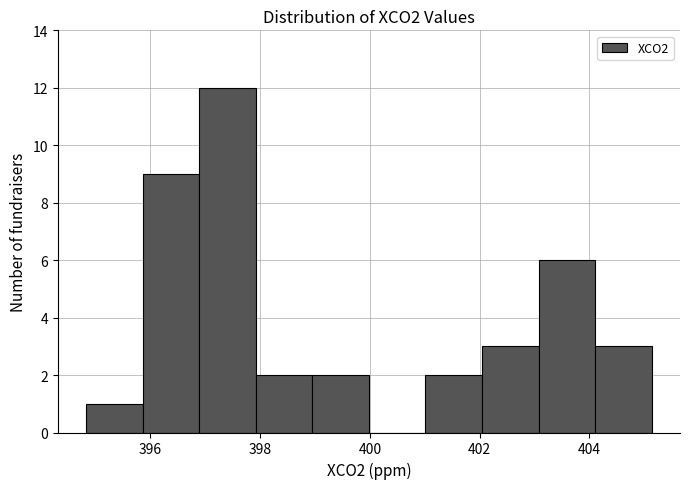

How tall is the bar that spans 398.0 to 399.0 on the x-axis? Neither the bar edges nor the heights are printed on the chart, so give them approximately, as read against the axes.

2